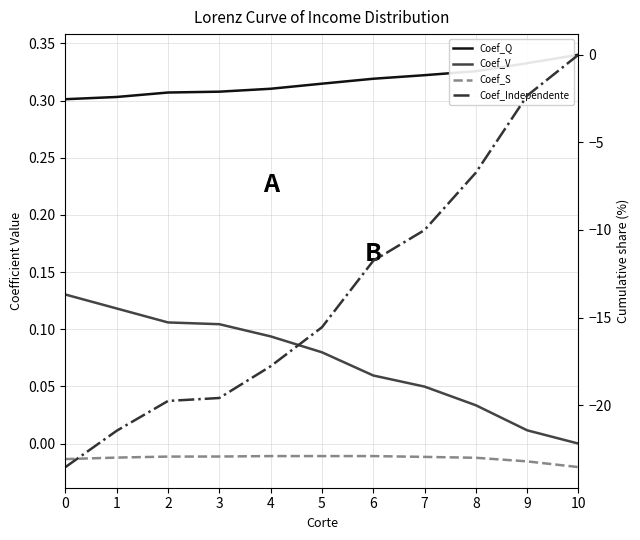

At which label is Coef_Independente closest to -11?

6